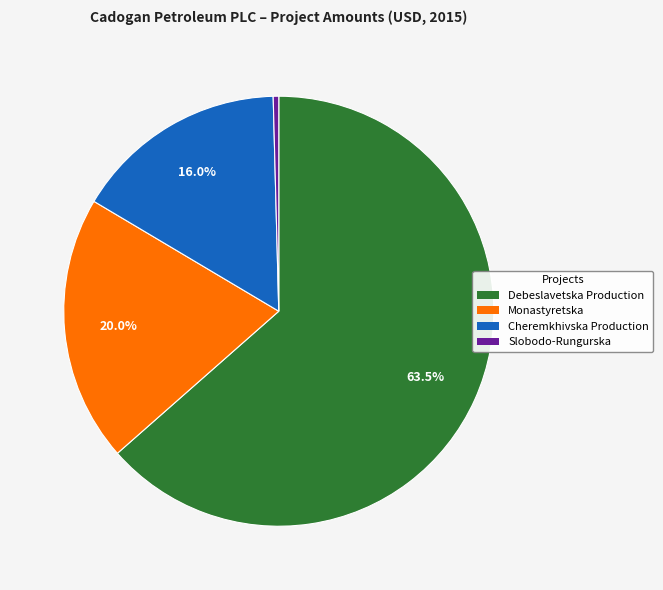

Is there a majority slice in this chart?

Yes